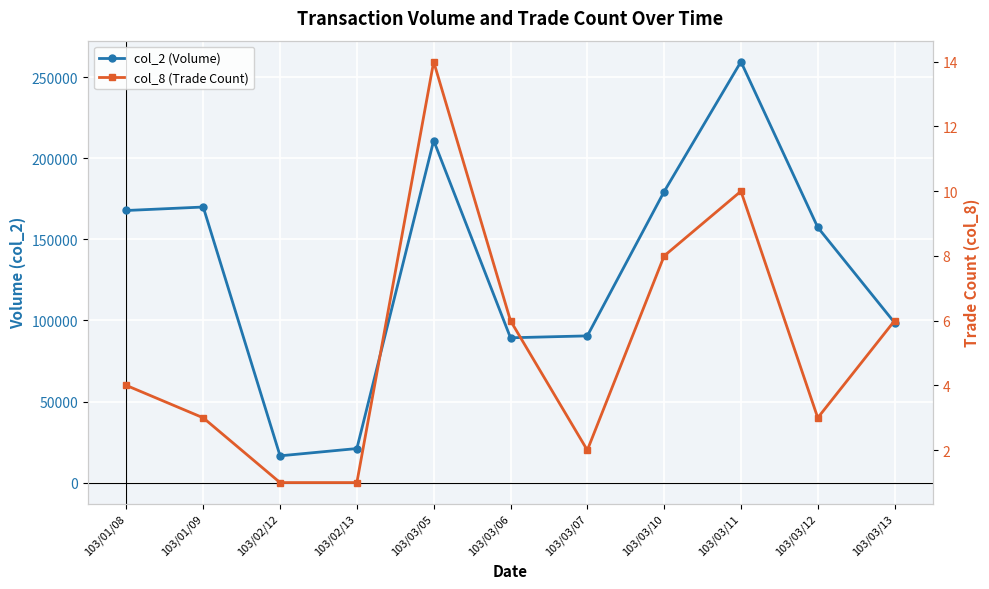

What is the minimum value shown in the chart?

1